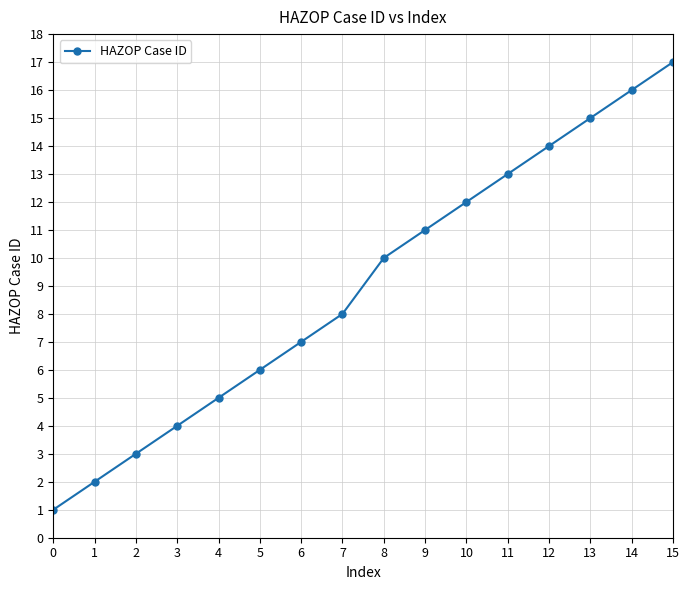

Reading right to left, list all the values displayed in this chart.

17	16	15	14	13	12	11	10	8	7	6	5	4	3	2	1